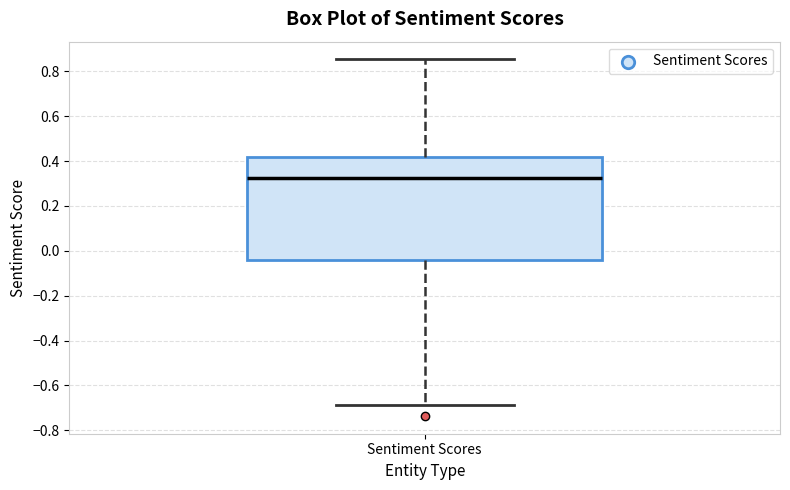

Where does the lower whisker of the box for Sentiment Scores end on the y-axis? The values are not printed on the chart, so give them approximately, as read against the axis.

-0.68